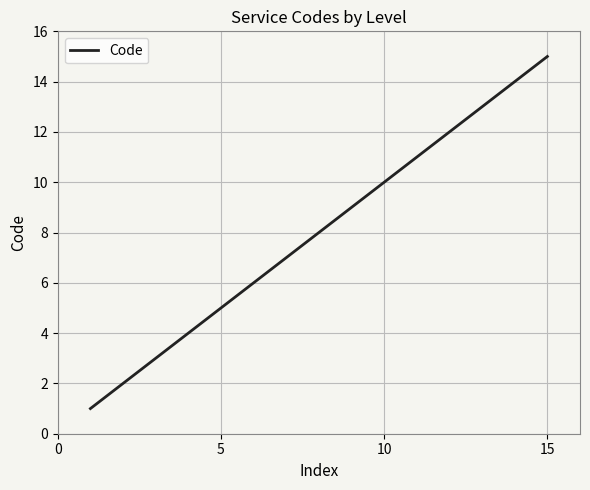

What is the difference between the maximum and minimum values?

14